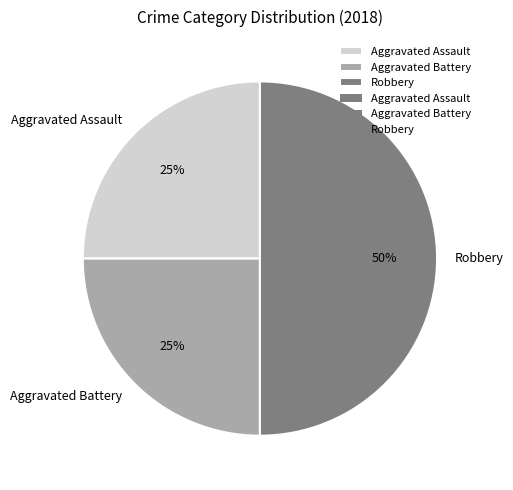

Do Aggravated Battery and Robbery together represent more than half of the pie?

Yes